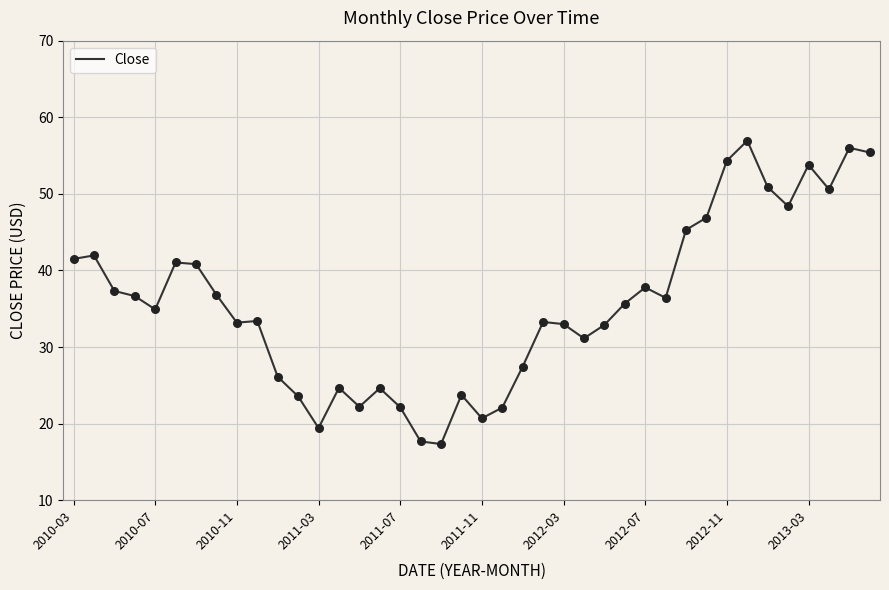

What is the greatest value displayed?

56.9